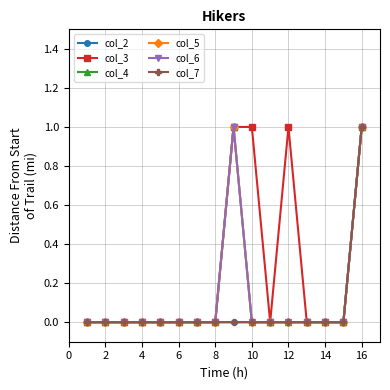

List the series in order of their peak value, highest first.

col_2, col_3, col_4, col_5, col_6, col_7